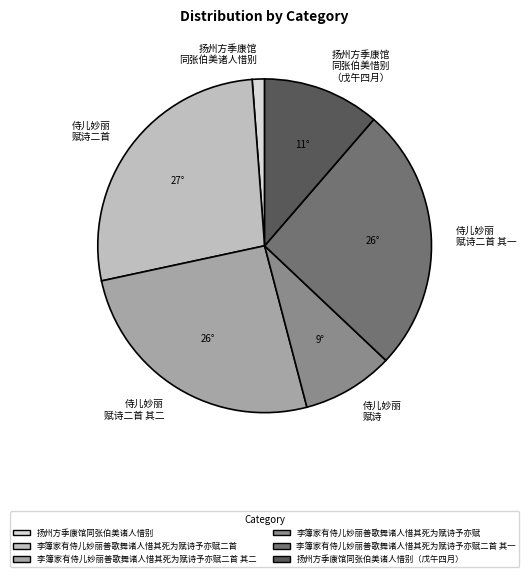

How many segments does this pie chart have?

6